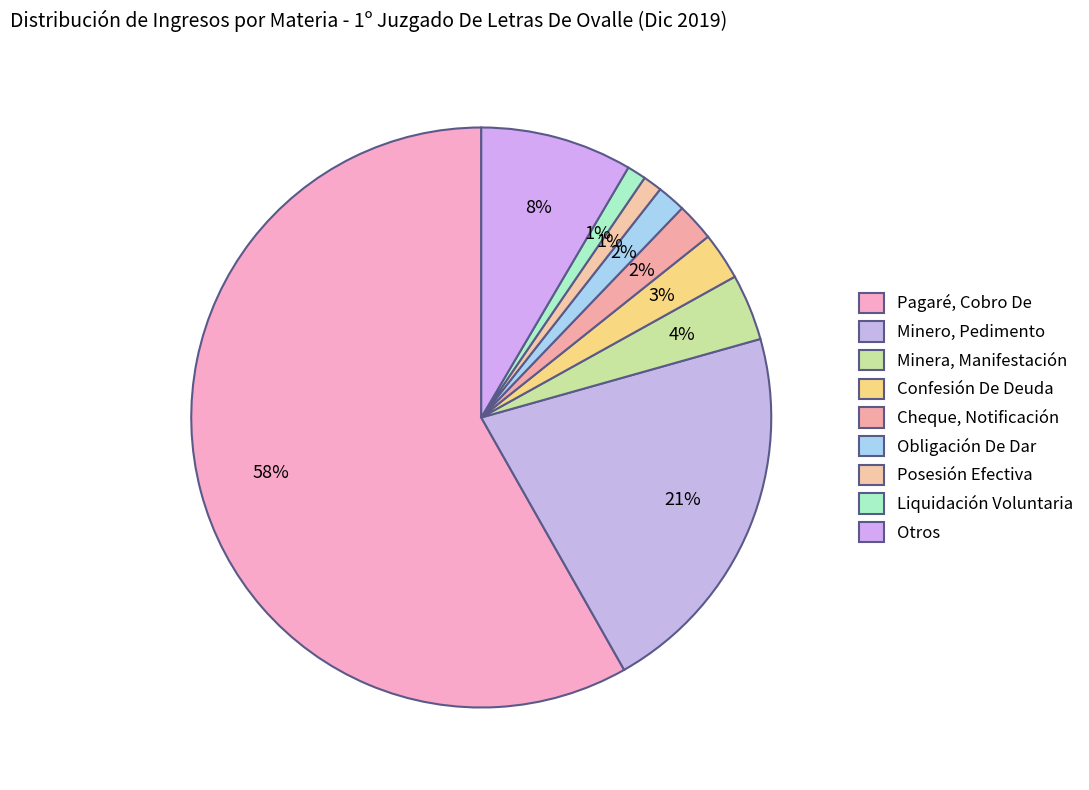

Rank the categories by value from highest to lowest.

Pagaré, Cobro De, Minero, Pedimento, Otros, Minera, Manifestación, Confesión De Deuda, Cheque, Notificación, Obligación De Dar, Posesión Efectiva, Liquidación Voluntaria